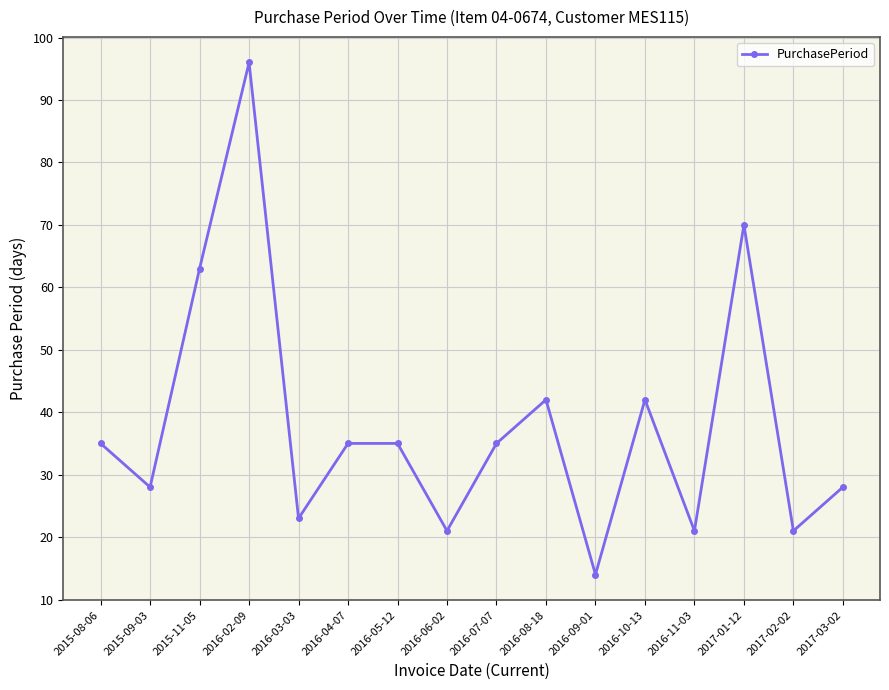

True or false: the data has more than 2 interior local peaks.

True